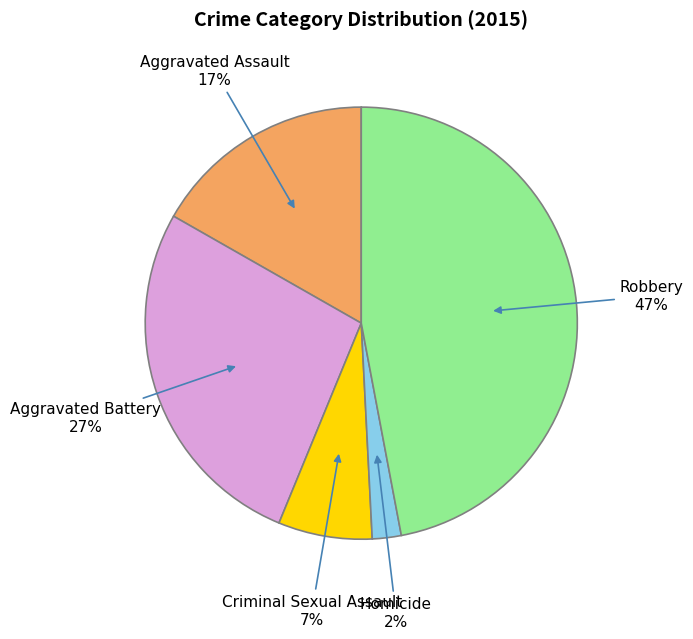

Do Homicide and Aggravated Assault together represent more than half of the pie?

No